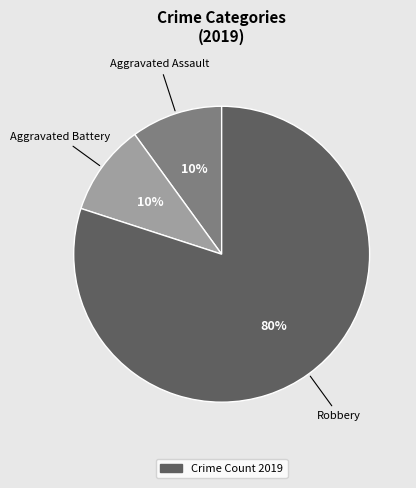

Does any single category account for the majority?

Yes